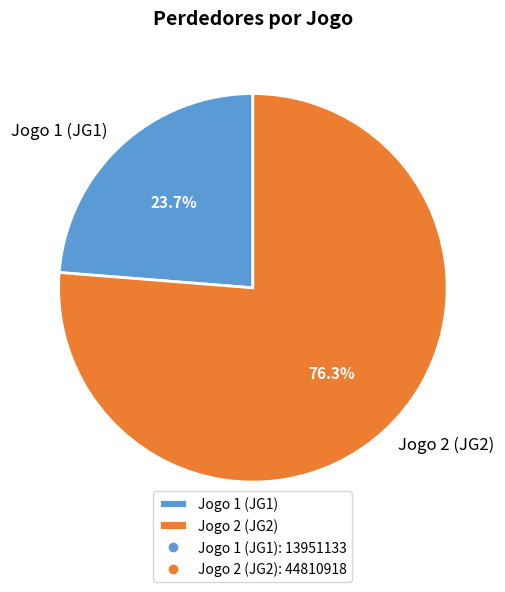

Between Jogo 1 (JG1) and Jogo 2 (JG2), which is larger?

Jogo 2 (JG2)